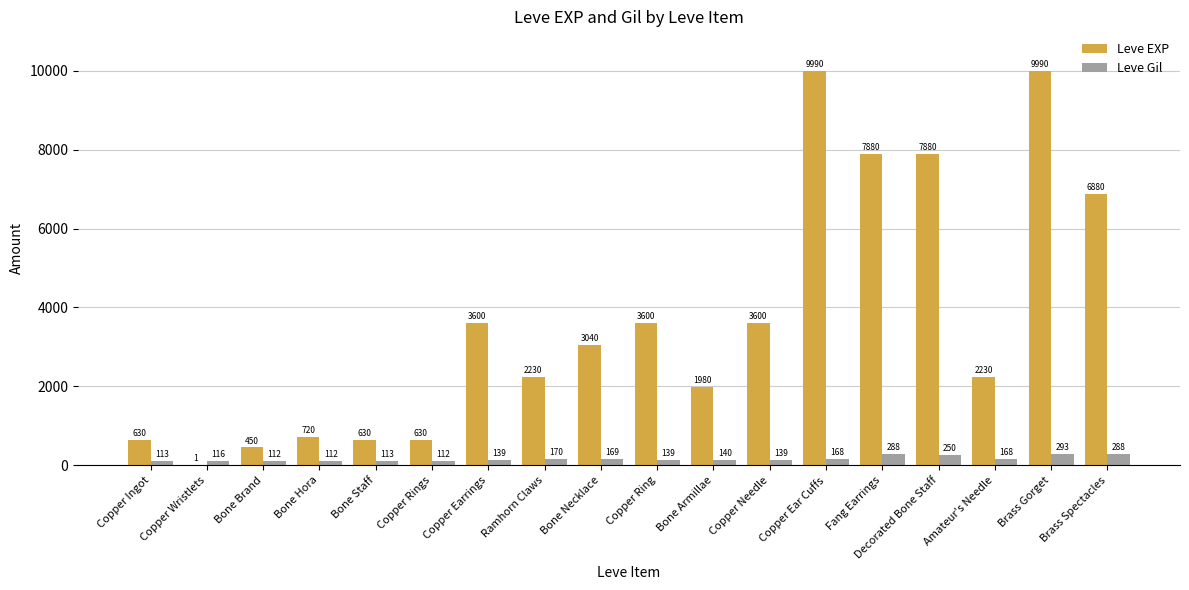

The value of Leve Gil at Decorated Bone Staff is 250. True or false?

True